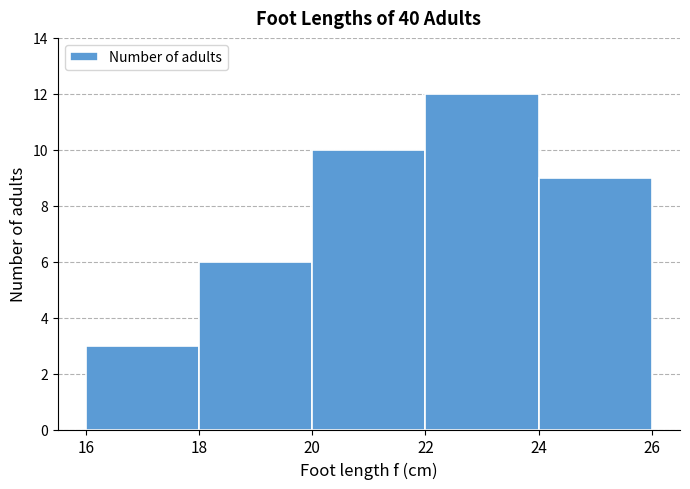

Over which range of the x-axis is the bar tallest?

22 to 24